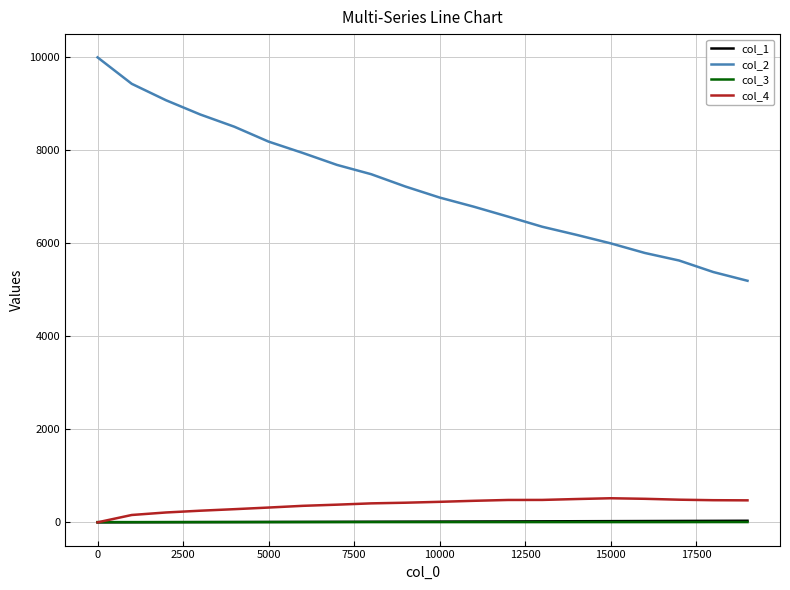

Which series has the widest spread of values?

col_2